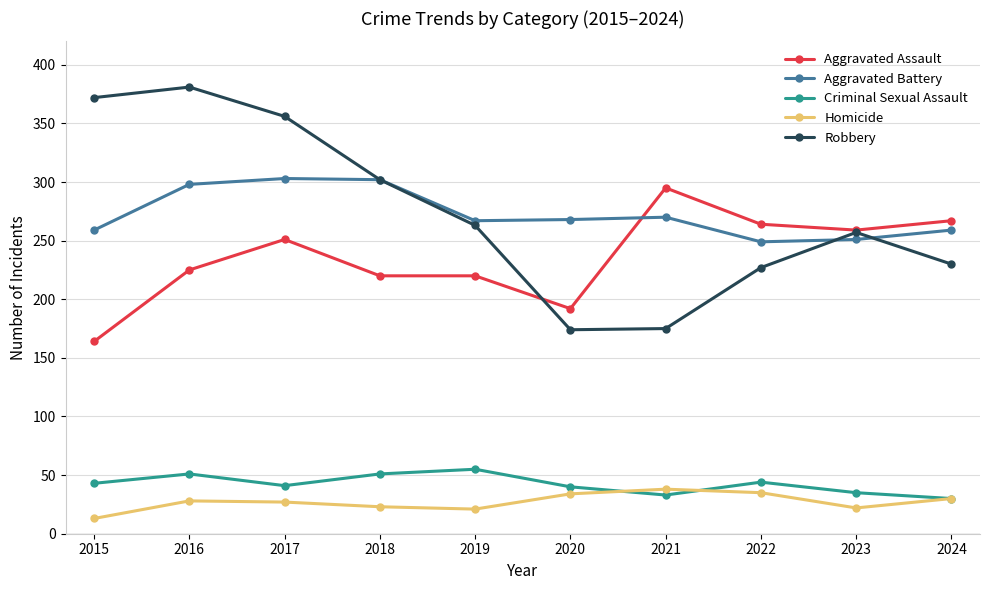

What is the sum of all Aggravated Battery values?

2726